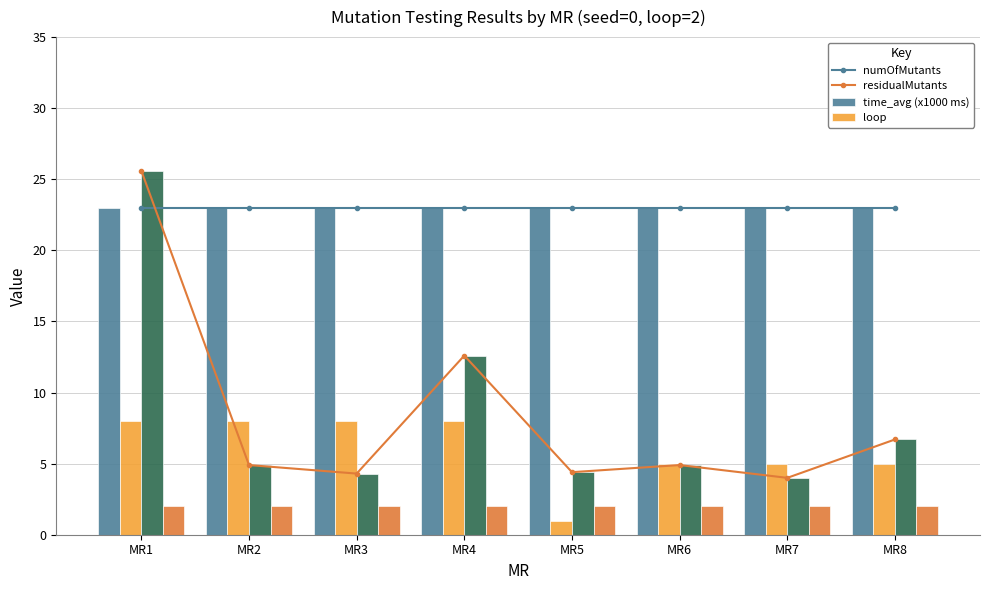

What is the smallest value displayed?

1.0